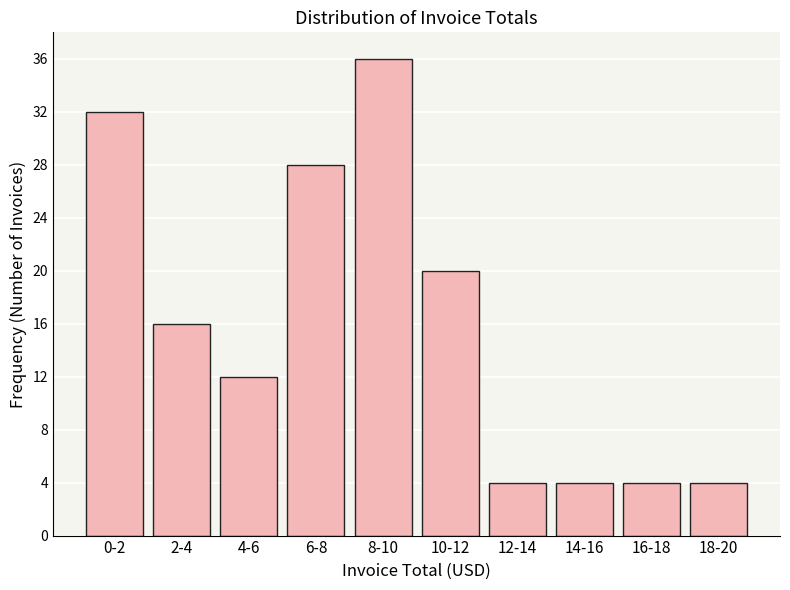

Reading right to left, list all the values displayed in this chart.

18-20=4	16-18=4	14-16=4	12-14=4	10-12=20	8-10=36	6-8=28	4-6=12	2-4=16	0-2=32